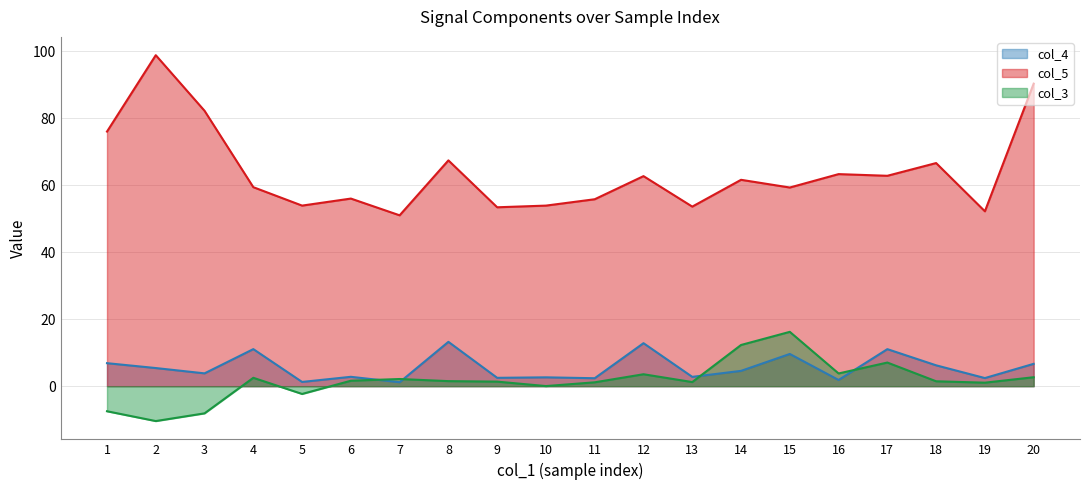

True or false: col_3 and col_5 cross at least once.

False